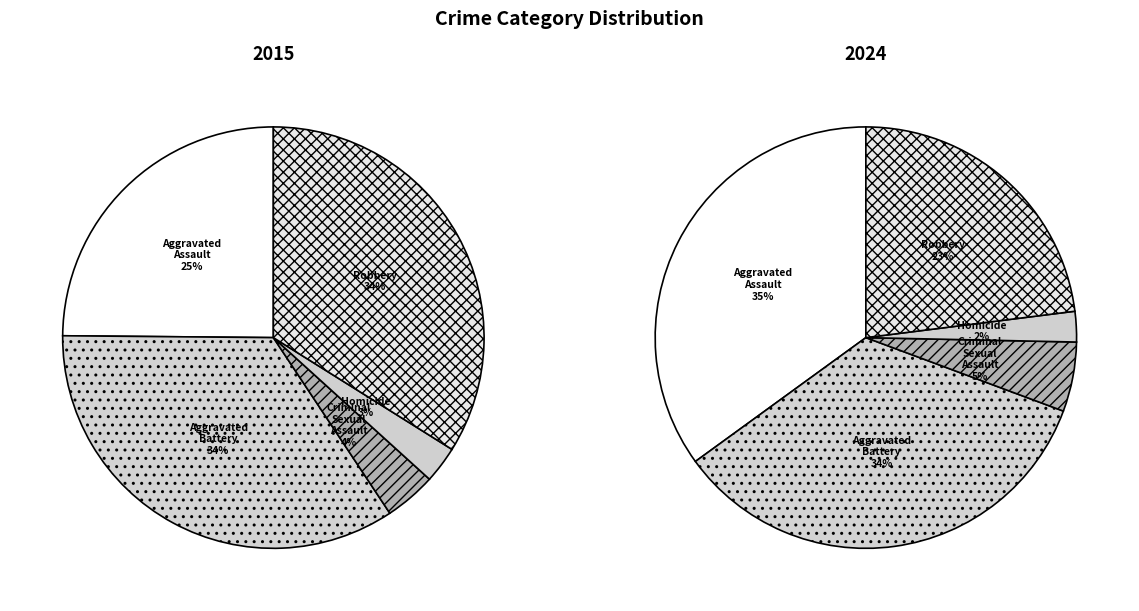

To the nearest percent, what is the combined percentage of 2 and 3?

7%